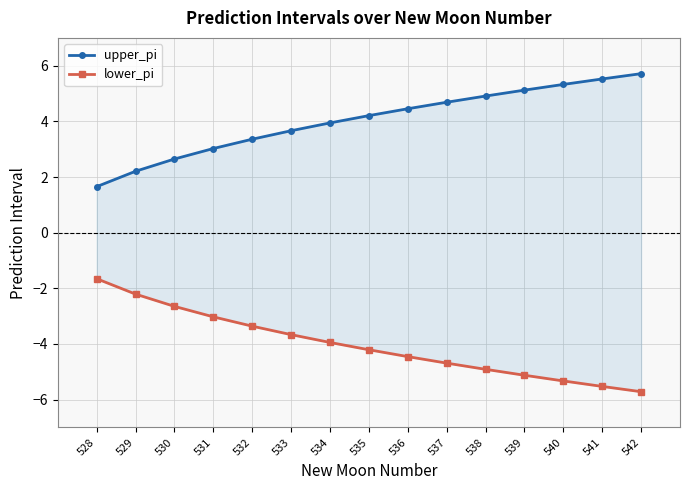

Is the value of lower_pi at 529 greater than the value of upper_pi at 535?

No